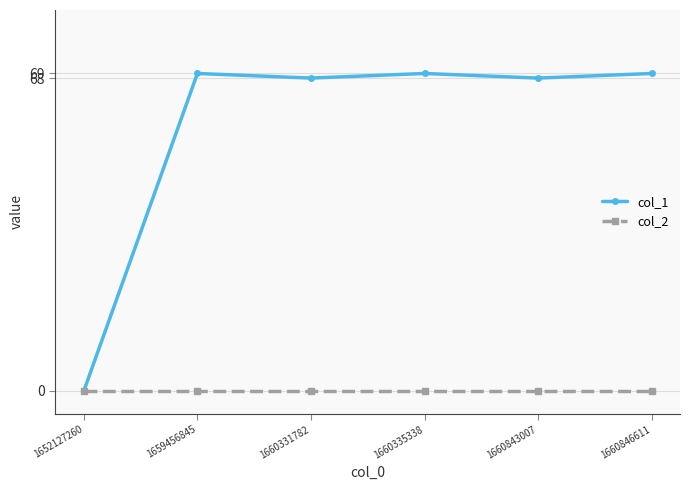

Between 1652127260 and 1659456845, which series saw the biggest shift?

col_1